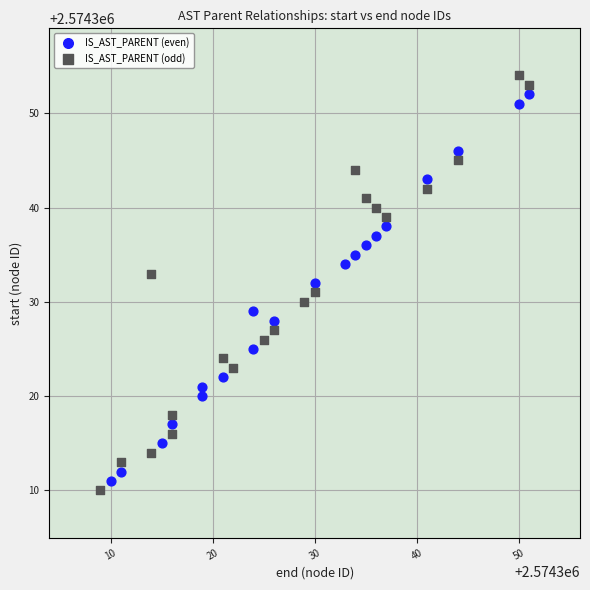

Which series has the widest spread of Y values?

IS_AST_PARENT (odd)